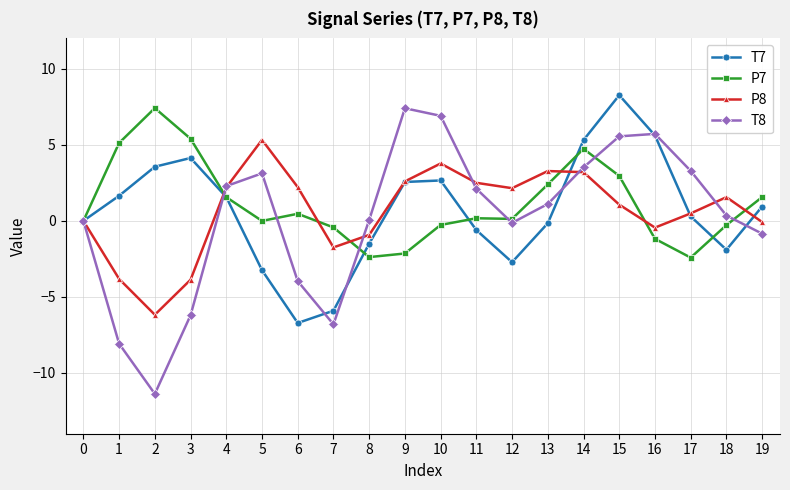

The value of T8 at 17 is 3.3. True or false?

True